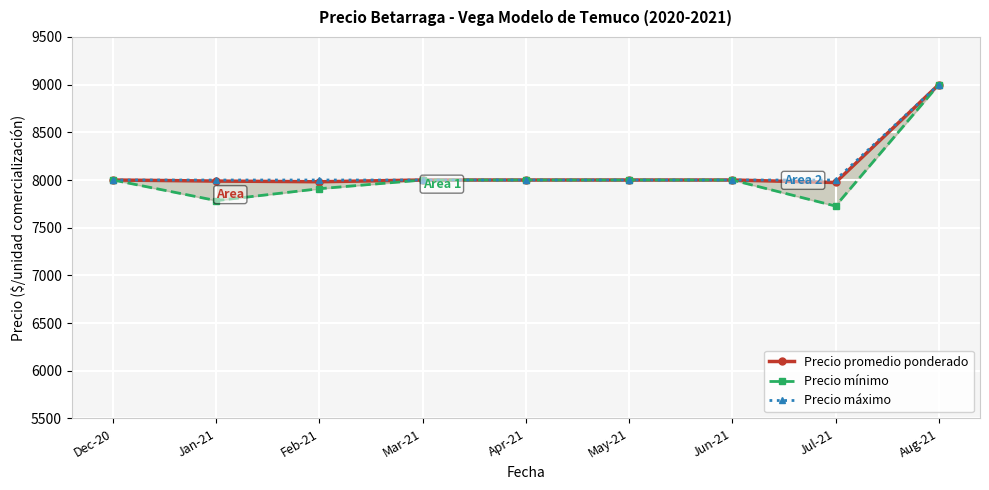

What is the minimum value for Precio promedio ponderado?

7974